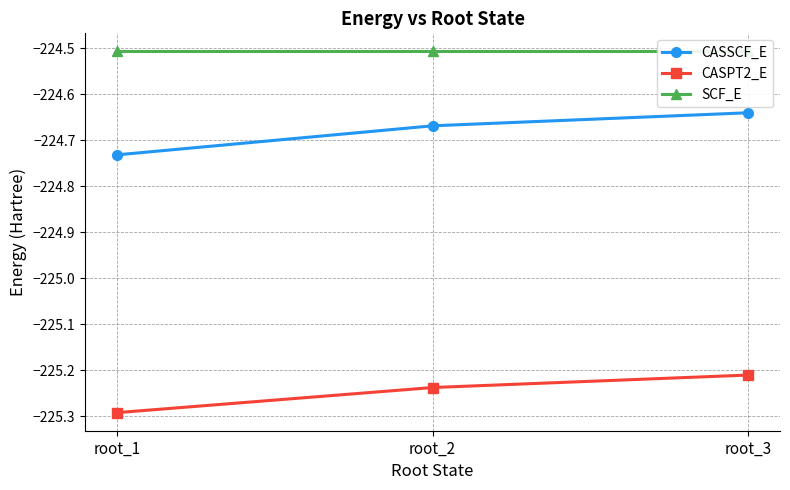

Which series has the largest total across all categories?

SCF_E